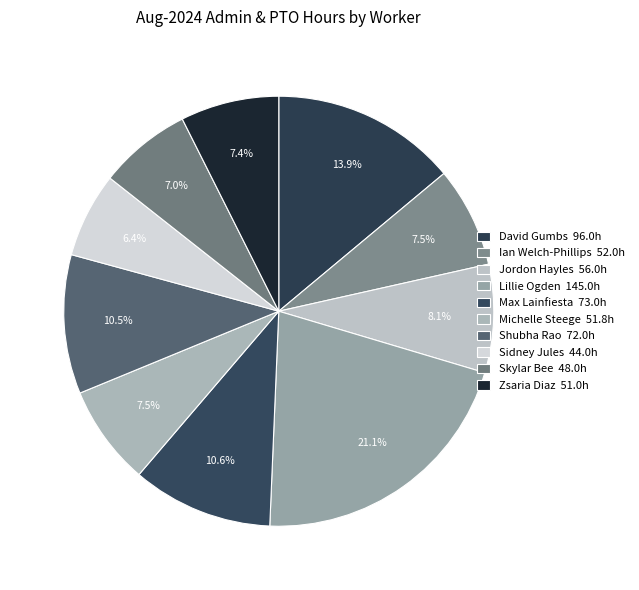

What percentage do David Gumbs and Zsaria Diaz together represent?

21.3%